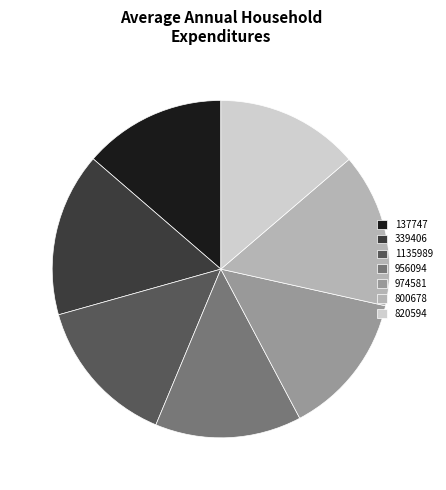

What is the largest slice in the pie chart?

339406